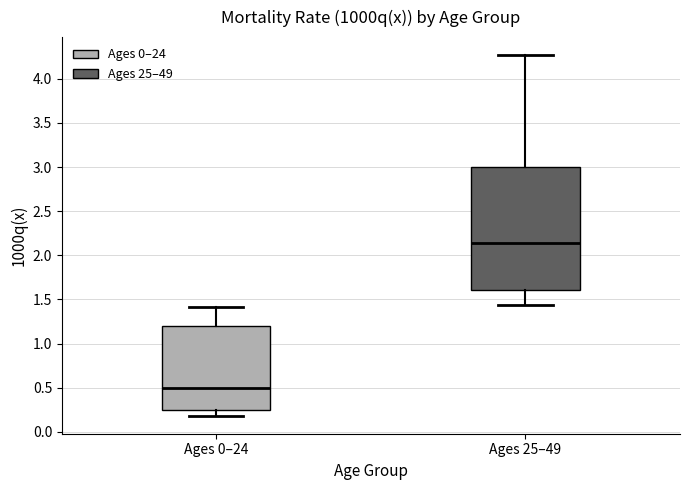

Reading left to right, read every box against the y-axis: the position of its median line, the range the box covers, and the ends of its whiskers. The values are not printed on the chart, so give them approximately, as read against the axis.

Ages 0–24: median 0.50, box 0.25 to 1.20, whiskers 0.20 to 1.40
Ages 25–49: median 2.15, box 1.60 to 3.00, whiskers 1.45 to 4.25